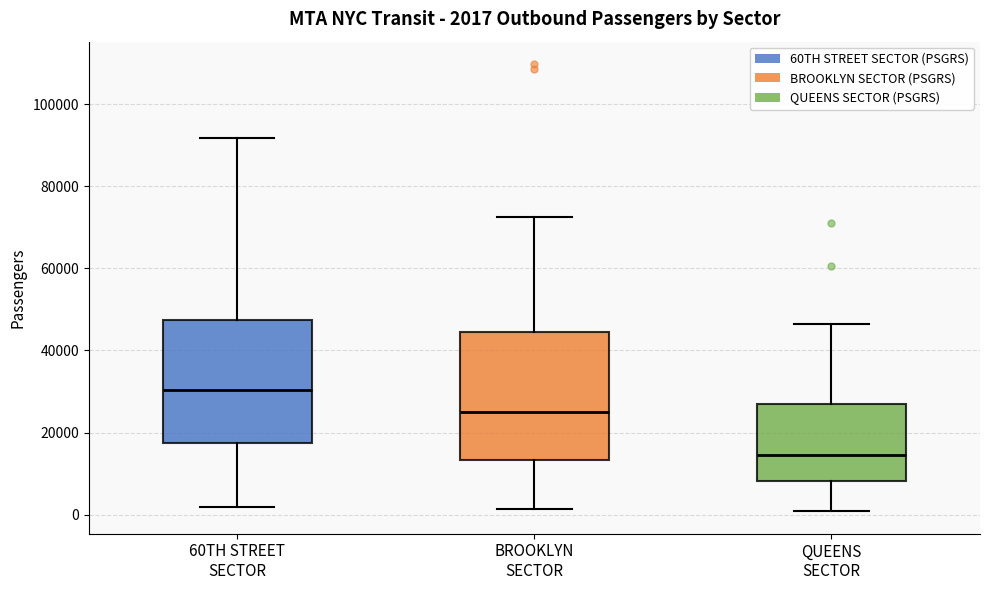

Which box has the highest median line?

60TH STREET SECTOR